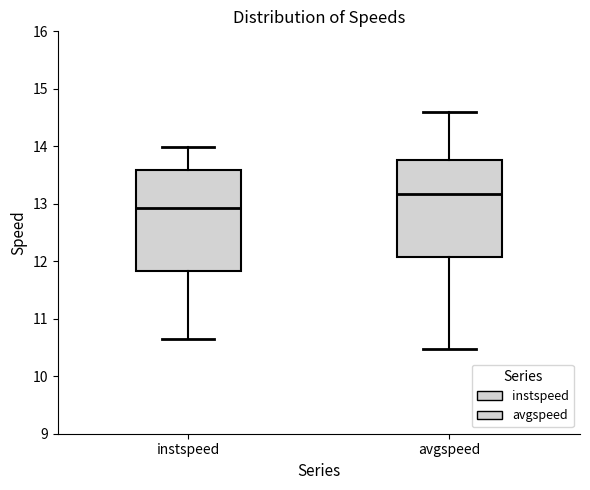

Reading left to right, read every box against the y-axis: the position of its median line, the range the box covers, and the ends of its whiskers. The values are not printed on the chart, so give them approximately, as read against the axis.

instspeed: median 12.9, box 11.8 to 13.6, whiskers 10.7 to 14.0
avgspeed: median 13.2, box 12.1 to 13.8, whiskers 10.5 to 14.6